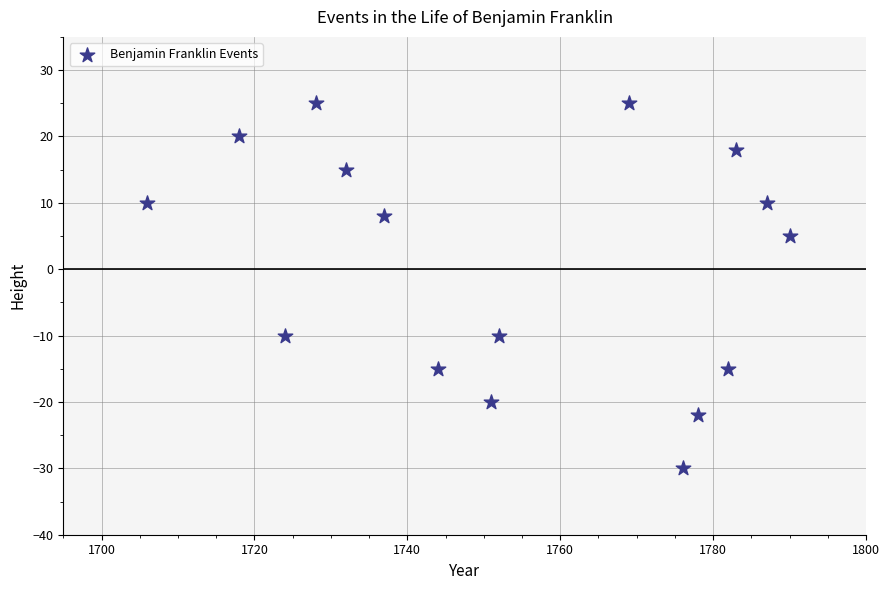

What Y value in the scatter plot is closest to -2?

5